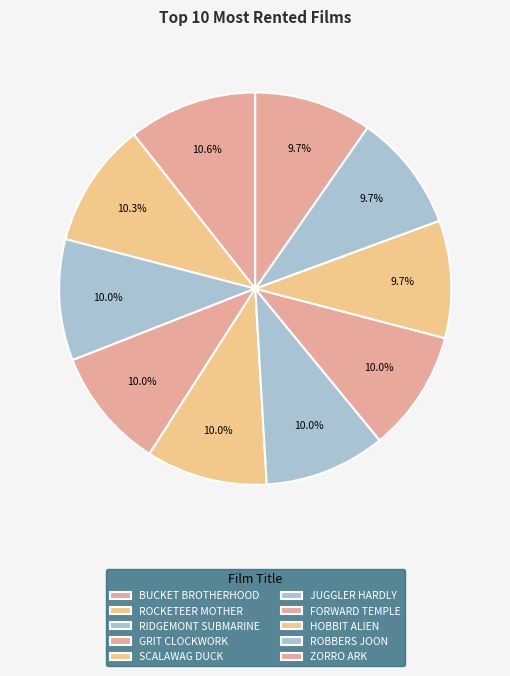

How many segments does this pie chart have?

10